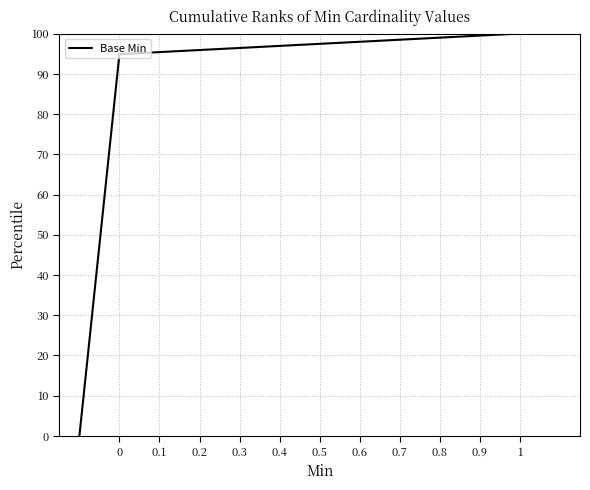

Is this an area chart (filled region under the line)?

No